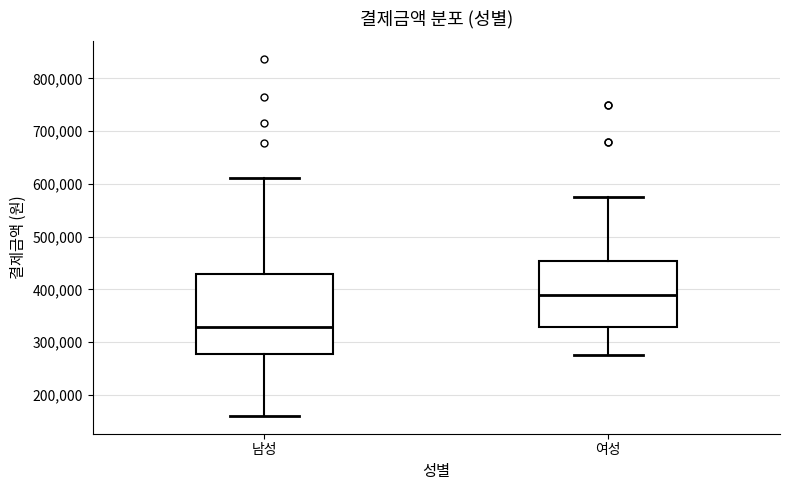

Where is the lower edge of the box for 남성 on the y-axis? The values are not printed on the chart, so give them approximately, as read against the axis.

280000